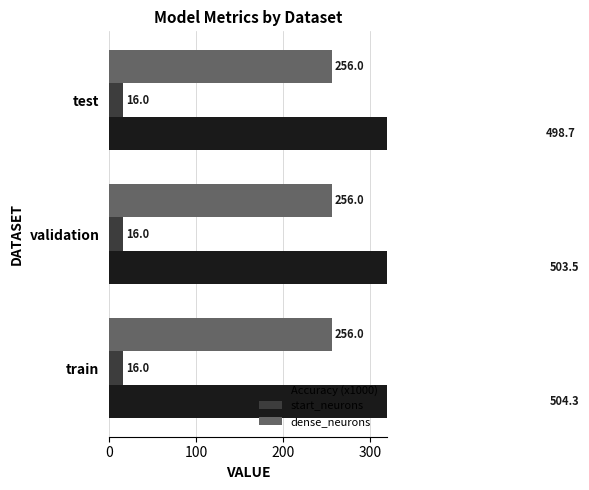

At how many categories does at least one series exceed 293?

3